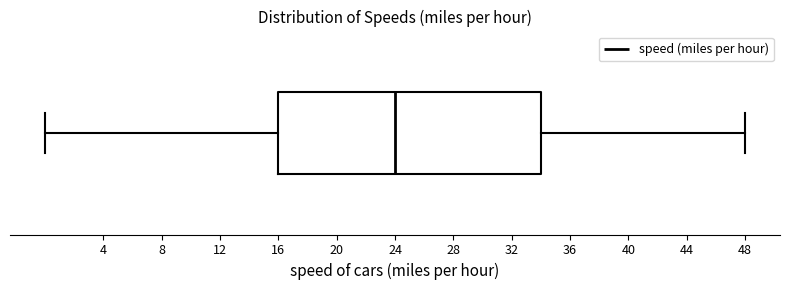

Read this box plot against the x-axis: the position of the median line, the range covered by the box, and the ends of both whiskers. The values are not printed on the chart, so give them approximately, as read against the axis.

median 24, box 16 to 34, whiskers 0 to 48